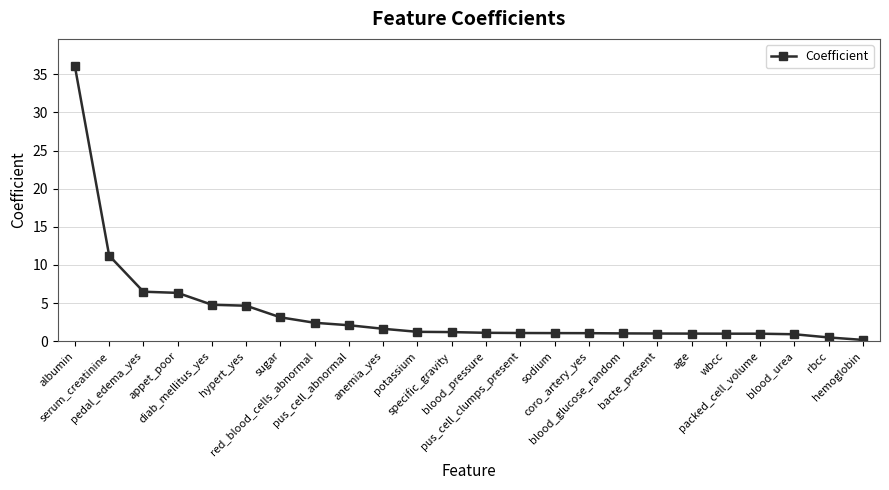

What is the ratio of the value at hypert_yes to the value at blood_pressure?

4.2